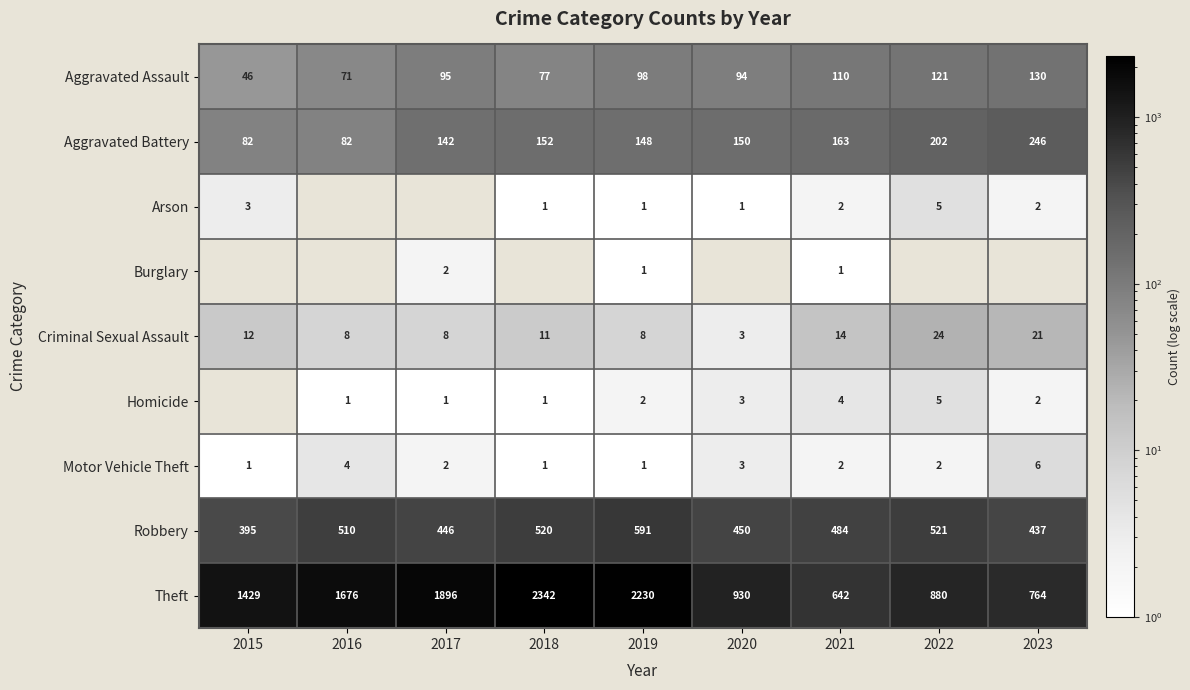

Is it true that Robbery equals 773 at 2019?

False